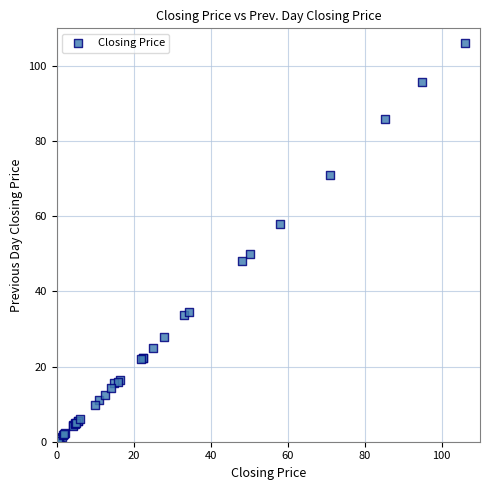

What Y value in the scatter plot is closest to 53?

50.0